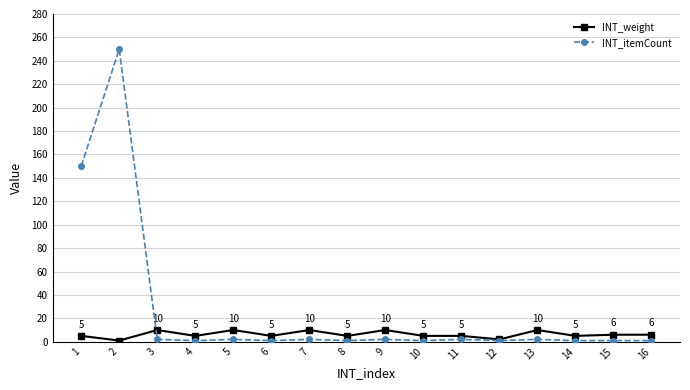

The value of INT_weight at 9 is 10. True or false?

True